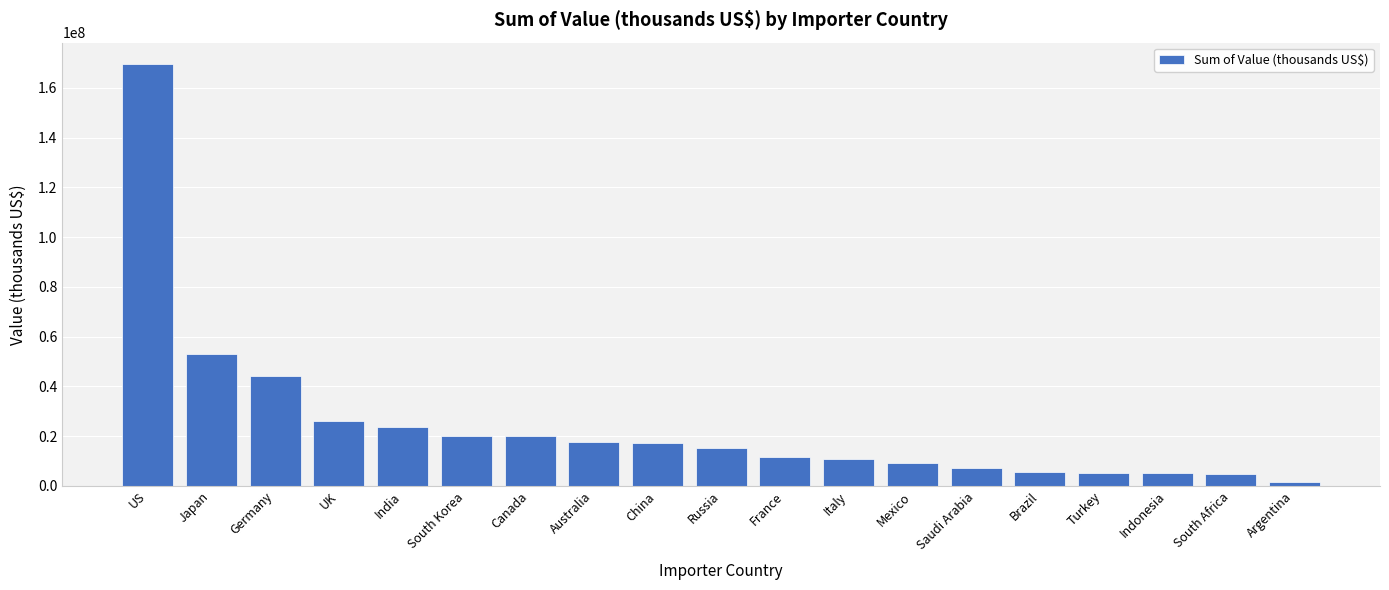

What is the sum of all values?

468257858.9